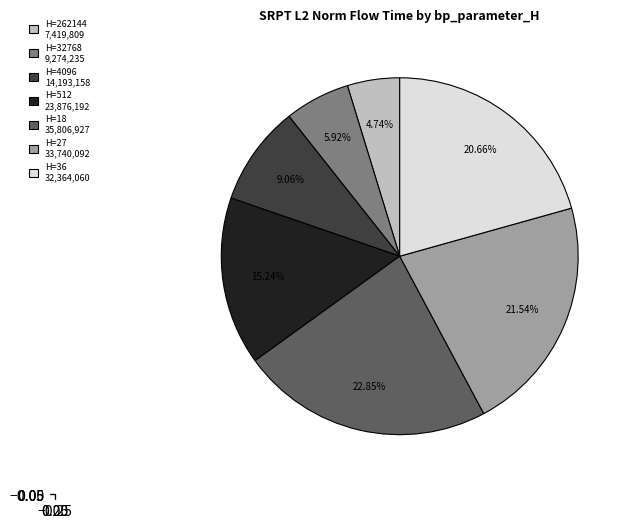

Do H=27 33,740,092 and H=32768 9,274,235 together represent more than half of the pie?

No